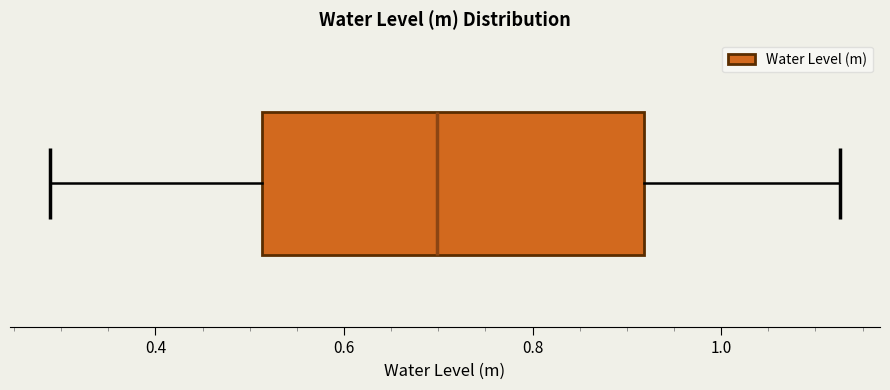

Read this box plot against the x-axis: the position of the median line, the range covered by the box, and the ends of both whiskers. The values are not printed on the chart, so give them approximately, as read against the axis.

median 0.70, box 0.52 to 0.92, whiskers 0.28 to 1.12